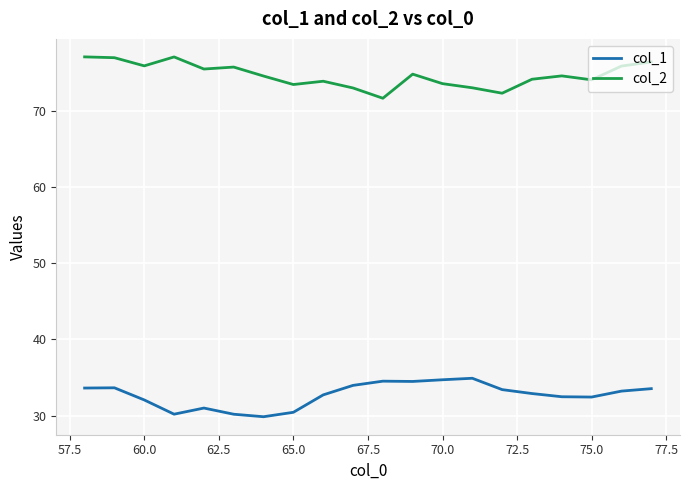

What is the difference between the maximum and minimum values in the col_1 series?

5.0